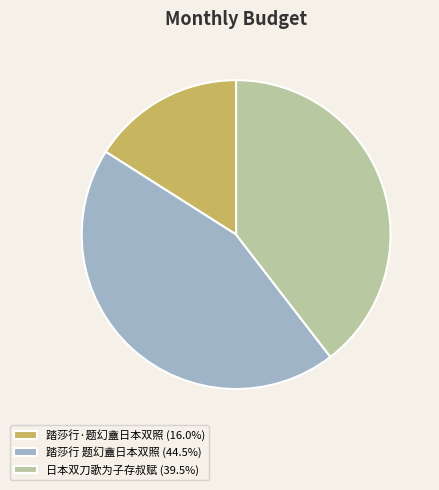

Which slice is the largest?

踏莎行 题幻盦日本双照